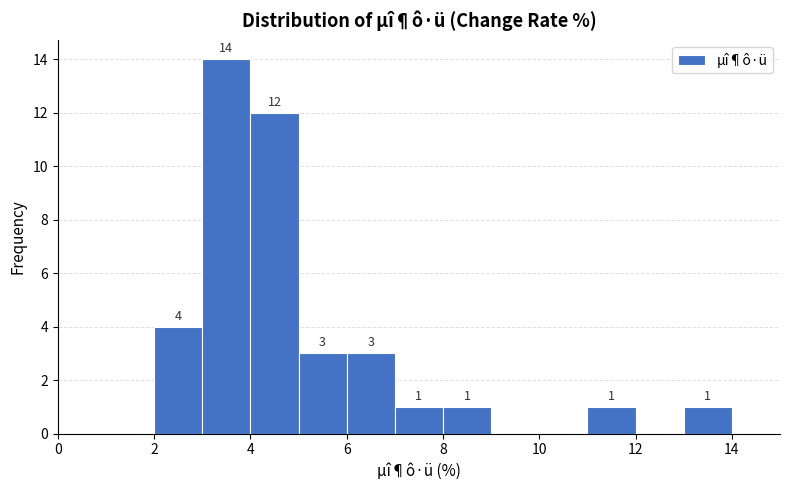

Which range on the x-axis has the tallest bar?

3 to 4